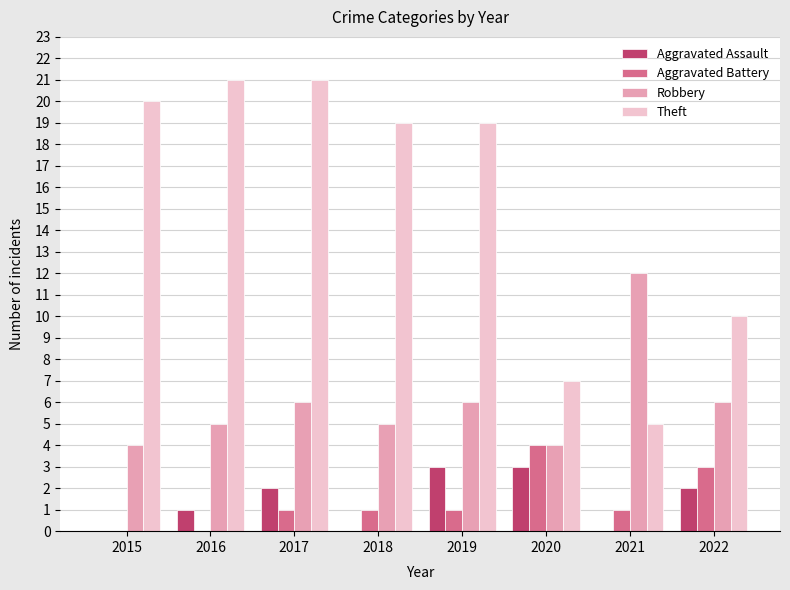

The value of Robbery at 2019 is 8. True or false?

False